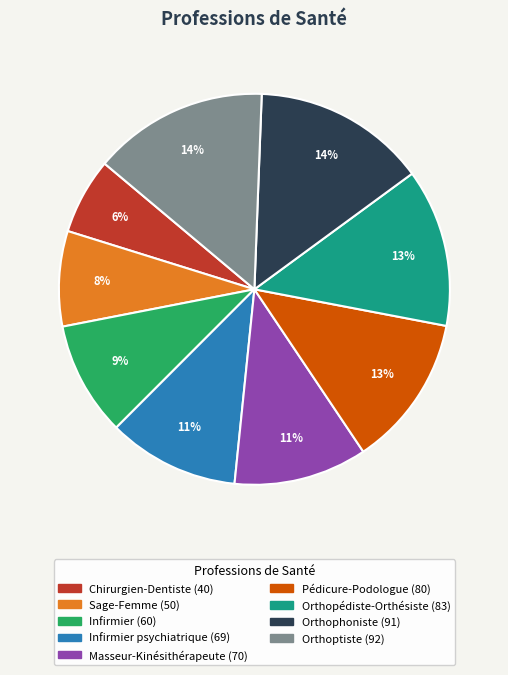

To the nearest percent, what is the difference between the largest and smallest slice percentages?

8%